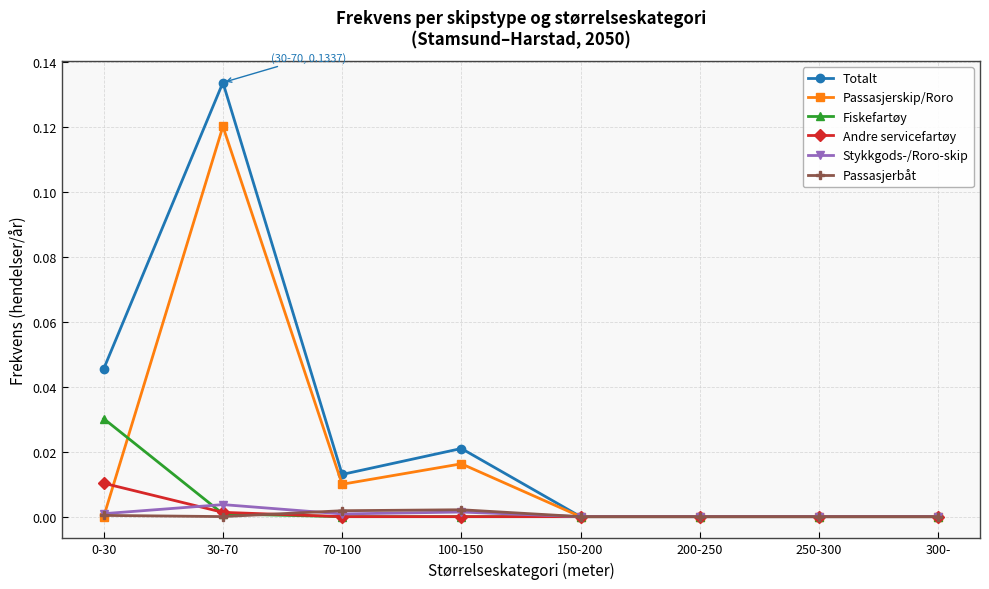

Where is the first local minimum for Passasjerskip/Roro?

70-100